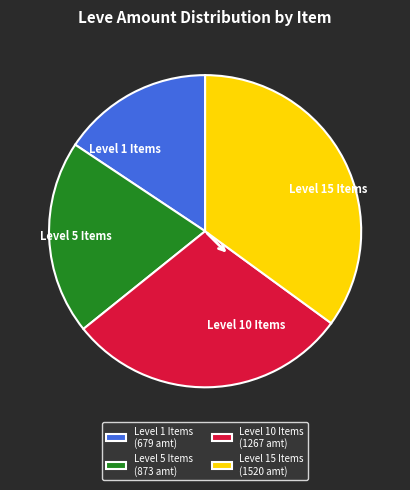

Does Level 5 Items represent more than half of the total?

No